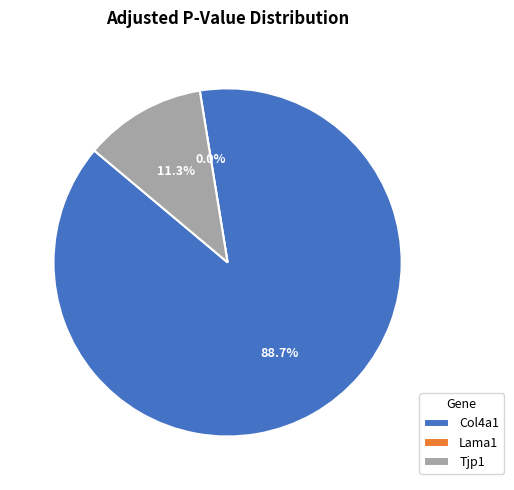

Rank the categories by value from highest to lowest.

Col4a1, Tjp1, Lama1